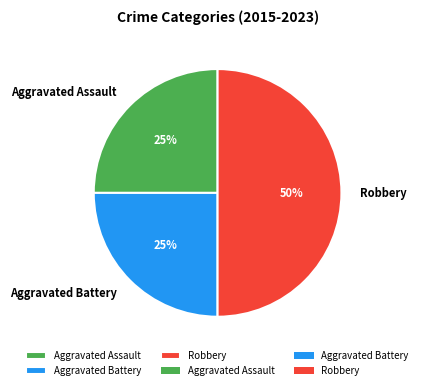

Combined, do Robbery and Aggravated Battery account for over 50%?

Yes